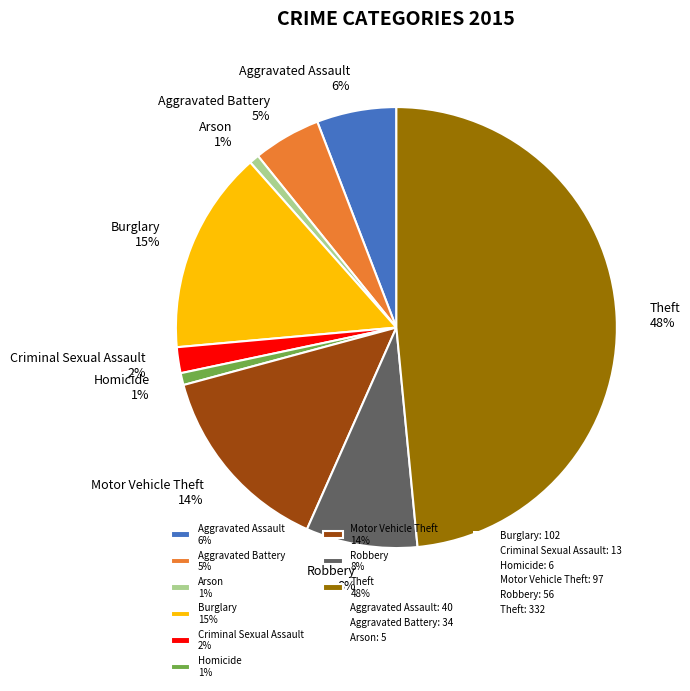

To the nearest percent, what portion does Aggravated Battery represent?

5%